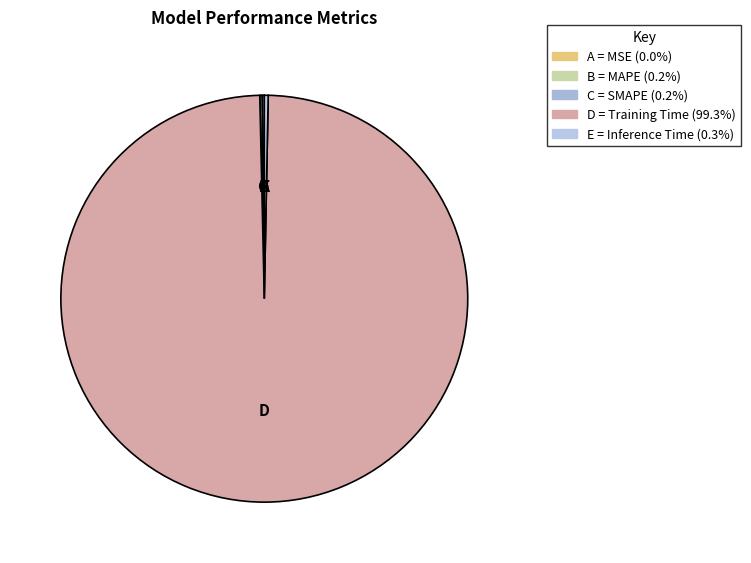

Which category accounts for the majority?

Training Time